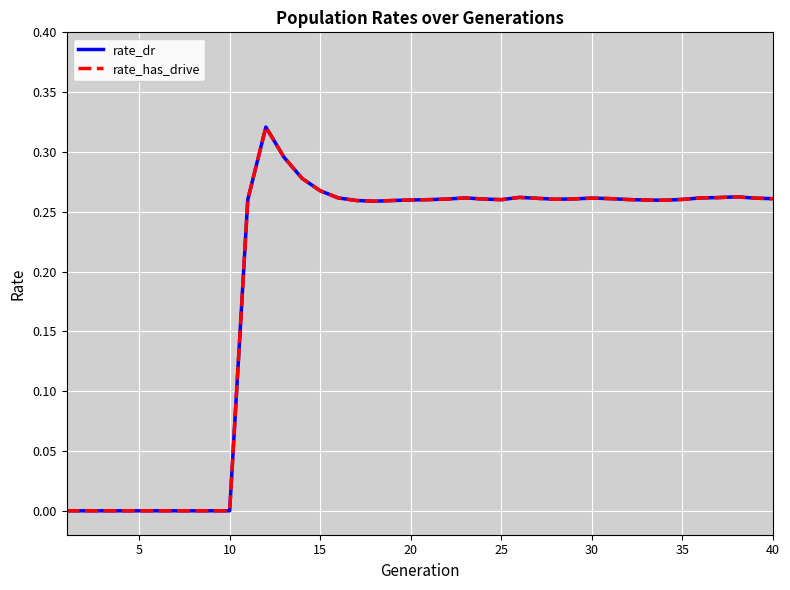

At how many categories does at least one series exceed 0?

30